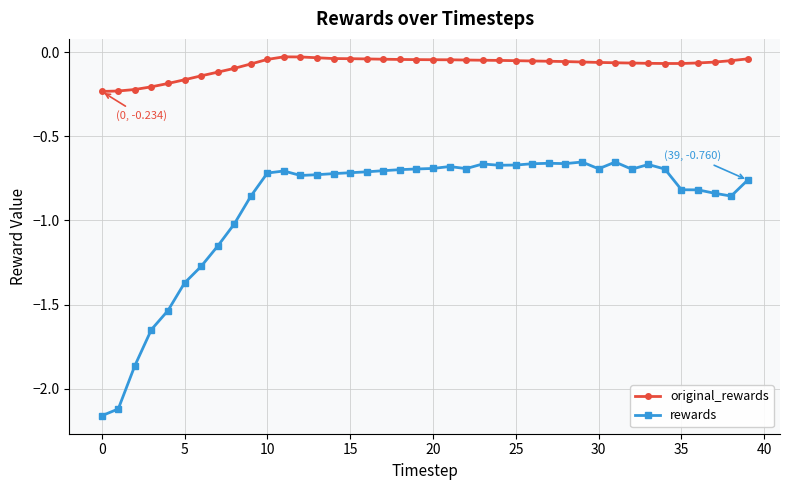

True or false: rewards has more than 1 interior local peaks.

True